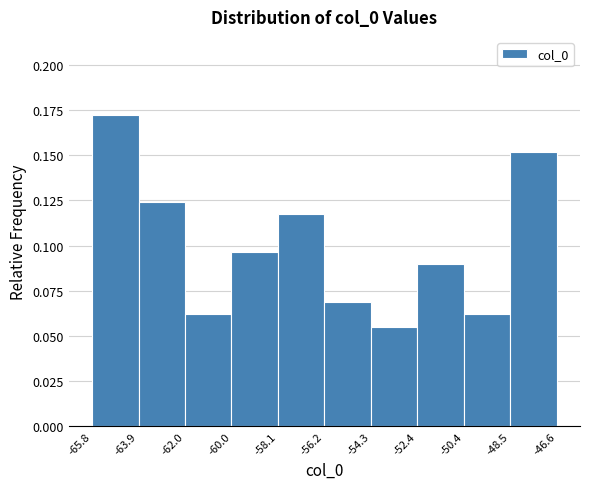

Reading left to right, transcribe this chart: for each bar, give the range it covers on the x-axis and its height. The values are not printed on the chart, so give them approximately, as read against the axis.

-65.8 to -63.9: 0.170
-63.9 to -62.0: 0.125
-62.0 to -60.0: 0.060
-60.0 to -58.1: 0.095
-58.1 to -56.2: 0.115
-56.2 to -54.3: 0.070
-54.3 to -52.4: 0.055
-52.4 to -50.4: 0.090
-50.4 to -48.5: 0.060
-48.5 to -46.6: 0.150